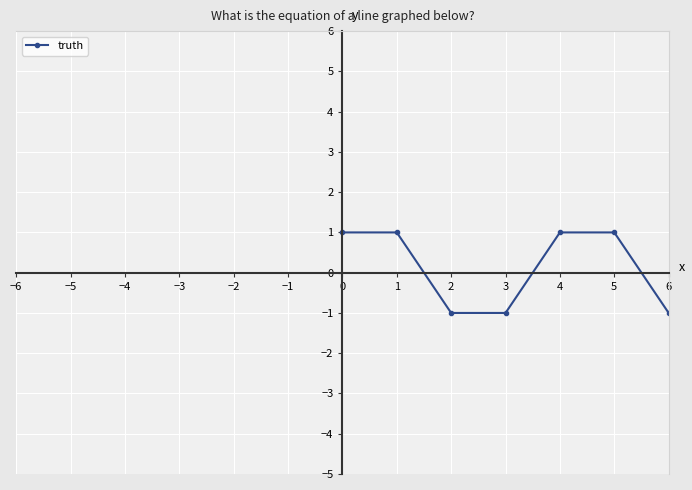

What is the value of the 11th point from the left?

1